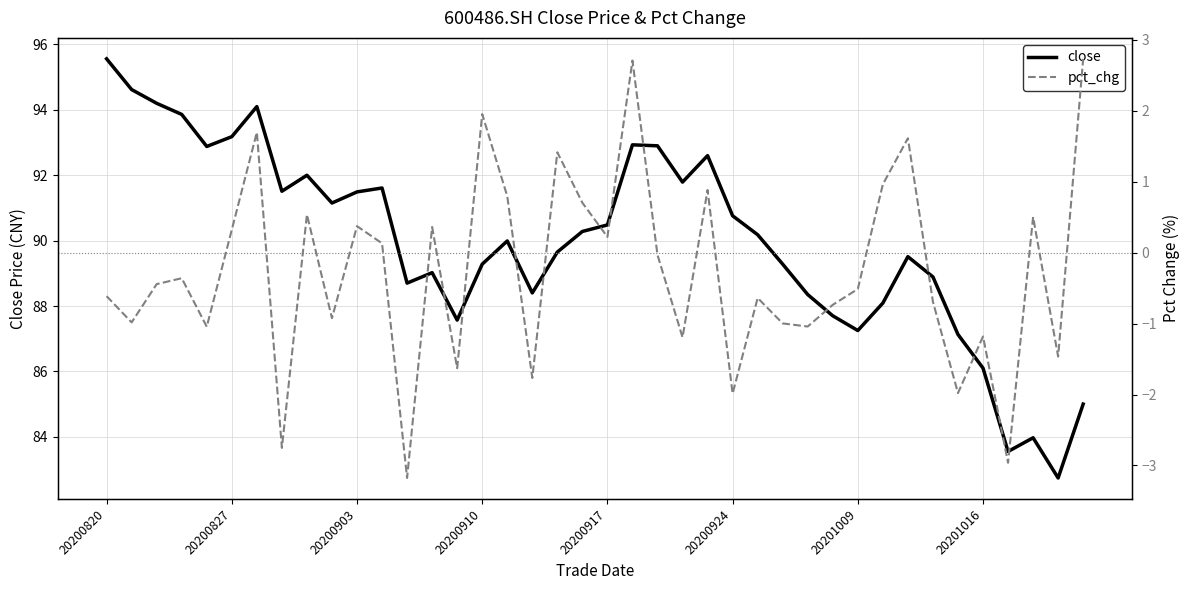

The close series shows 127.9 at 33. True or false?

False